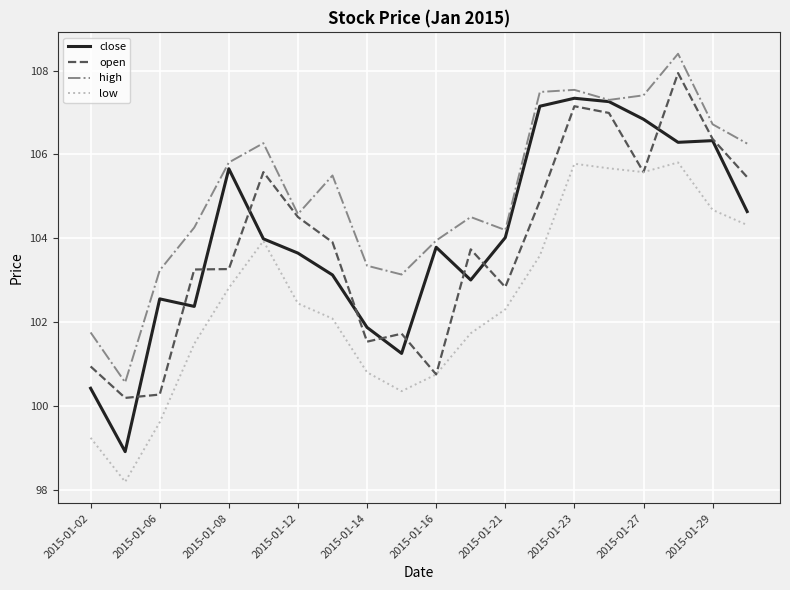

List the series in order of their peak value, highest first.

high, open, close, low